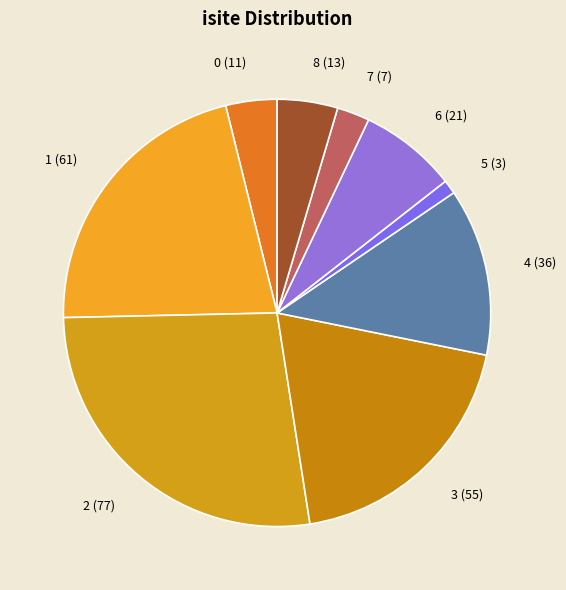

True or false: 4 accounts for 4% of the total.

False